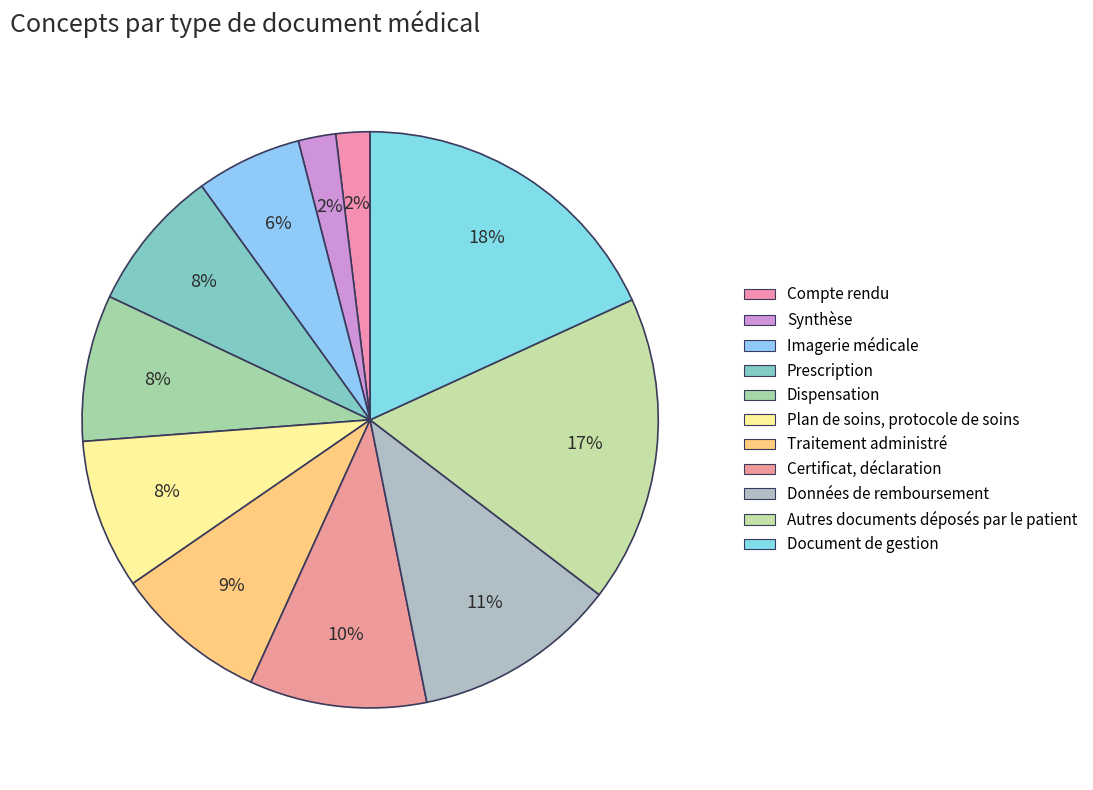

Do Document de gestion and Dispensation together represent more than half of the pie?

No